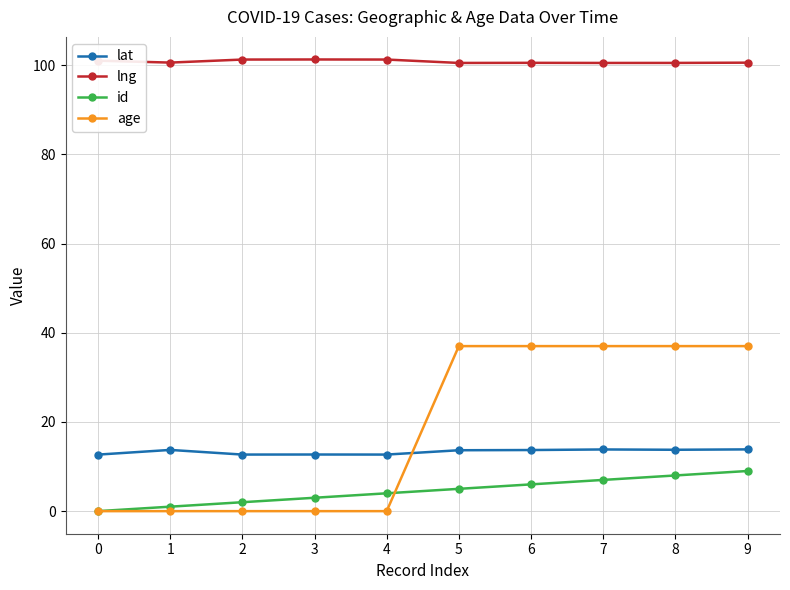

True or false: lng has a value of 153.8 at 9.

False